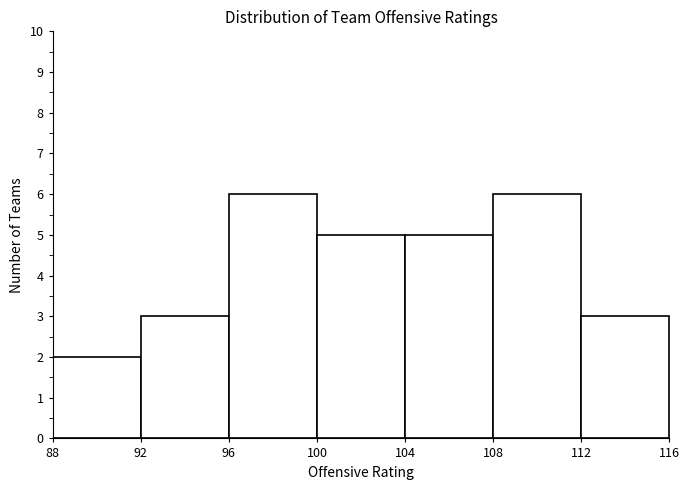

Reading left to right, transcribe this chart: for each bar, give the range it covers on the x-axis and its height. The values are not printed on the chart, so give them approximately, as read against the axis.

88 to 92: 2
92 to 96: 3
96 to 100: 6
100 to 104: 5
104 to 108: 5
108 to 112: 6
112 to 116: 3